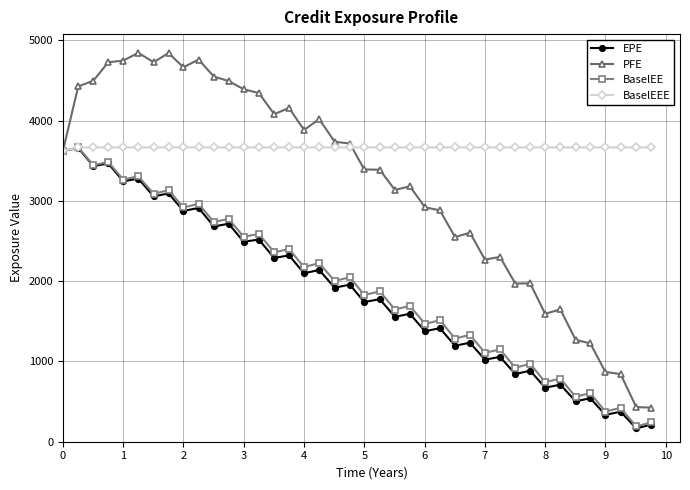

What is the value of the EPE point at the 22nd from the left?

1775.4